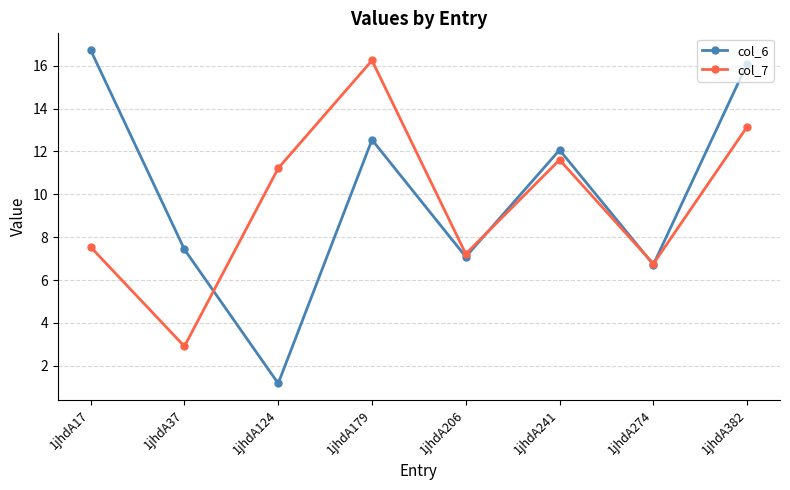

How many values in the col_6 series exceed 12?

4